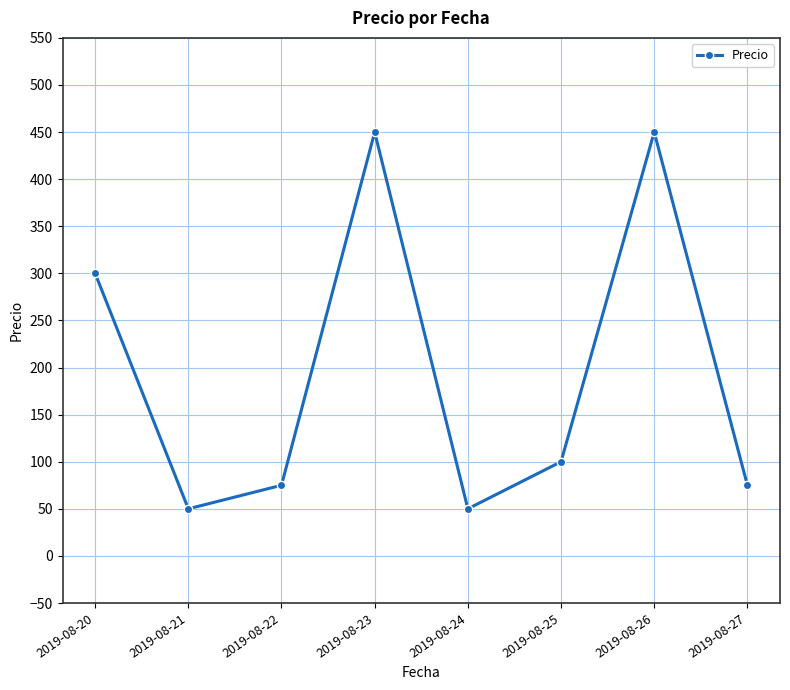

What is the greatest value displayed?

450